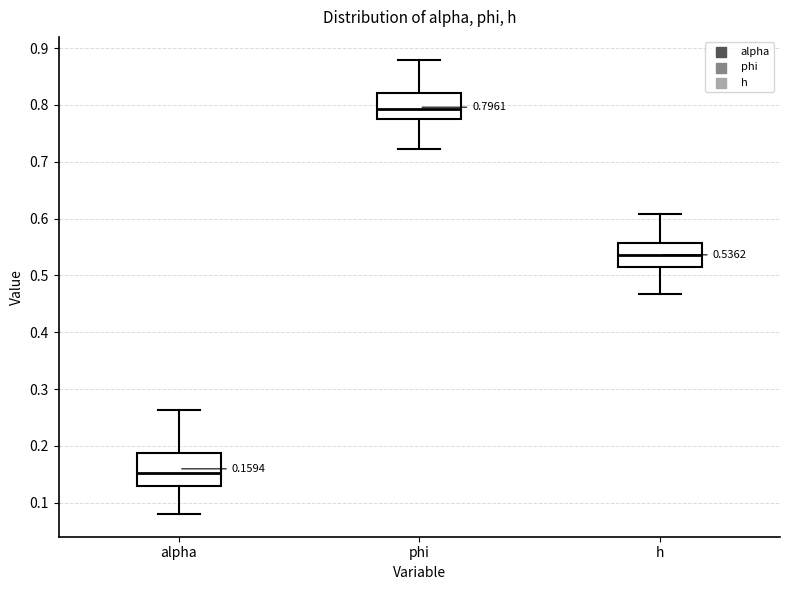

Comparing the boxes themselves (not the whiskers), which one is the tallest?

alpha